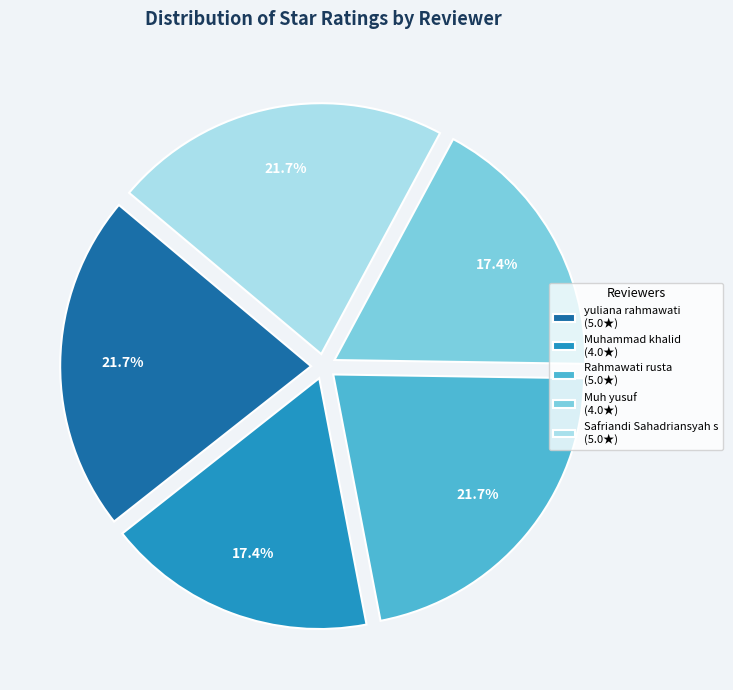

Count the number of slices in the pie.

5